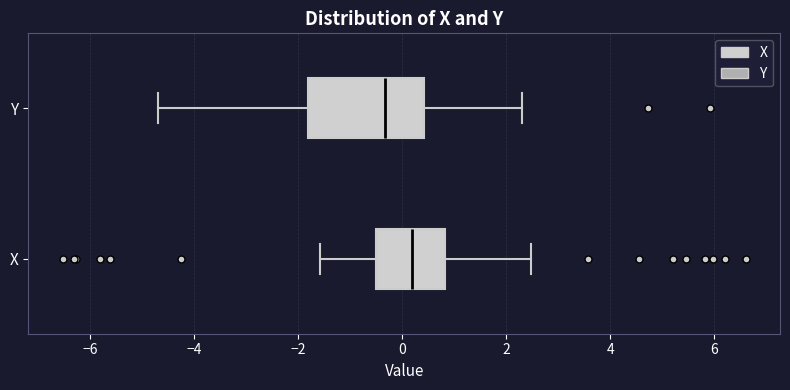

Which box has the furthest to the right median line?

X